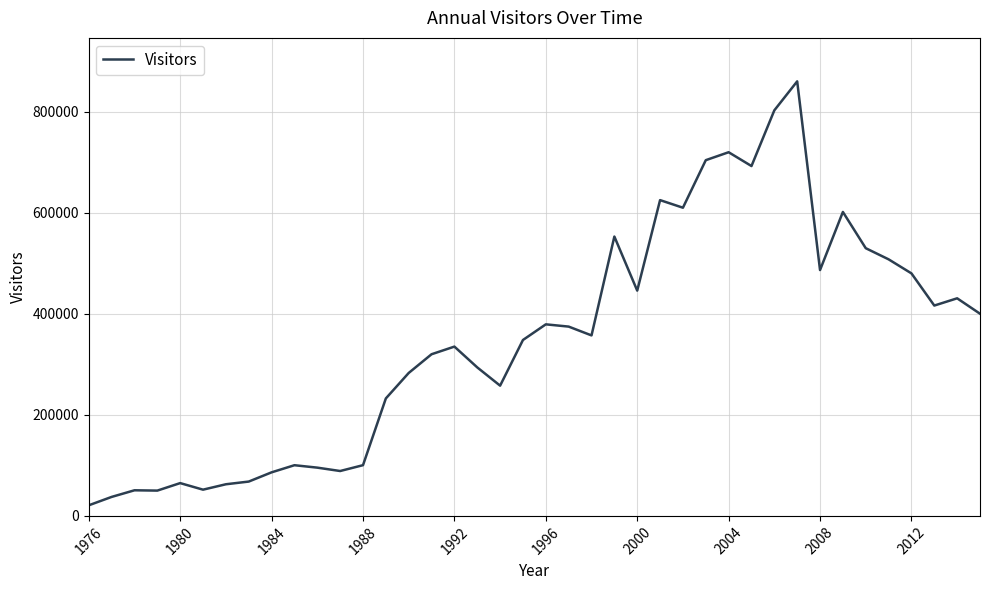

What is the minimum value shown in the chart?

21000